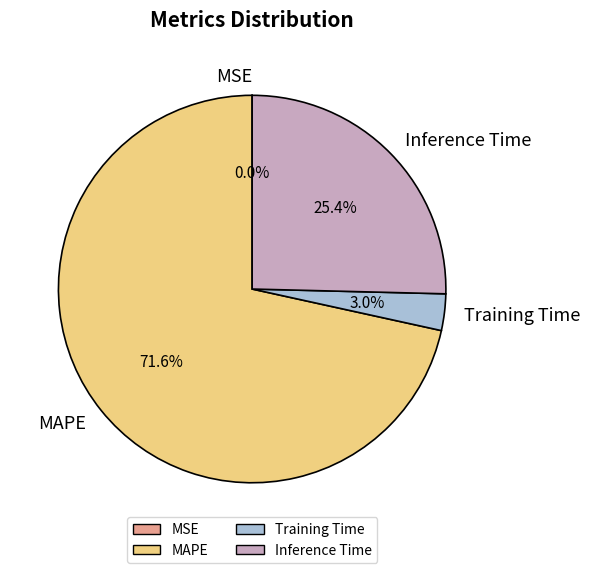

What is the largest slice in the pie chart?

MAPE